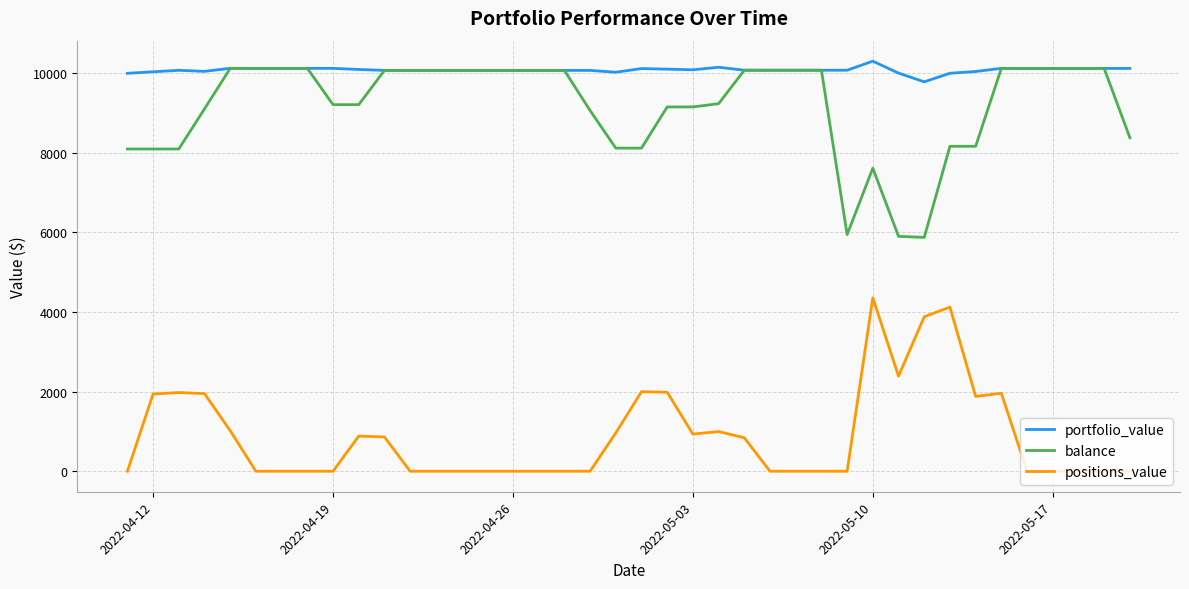

Which series has the largest total across all categories?

portfolio_value